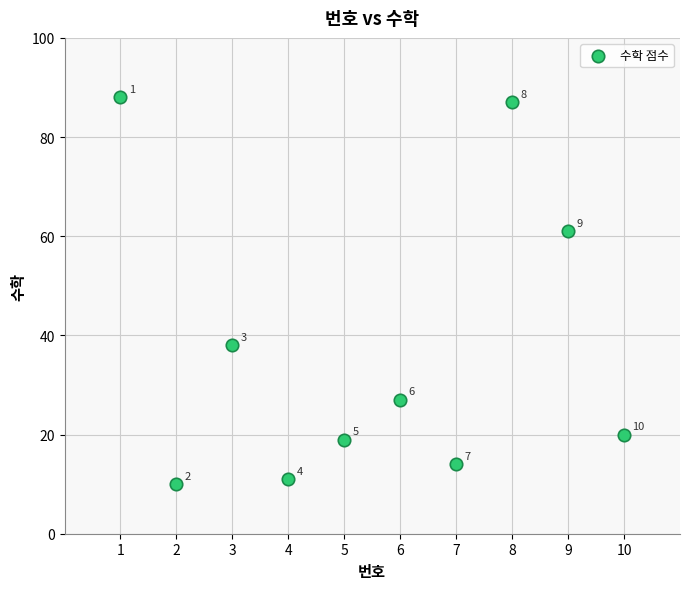

What Y value in the scatter plot is closest to 49?

38